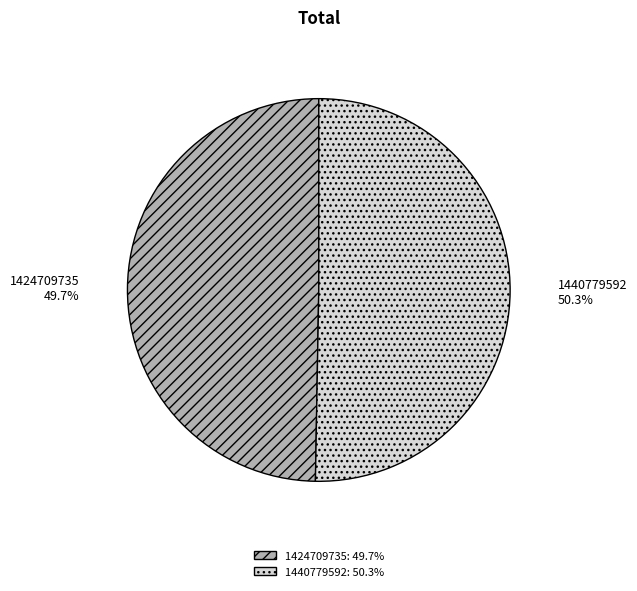

Which slice represents more than half of the pie?

1440779592